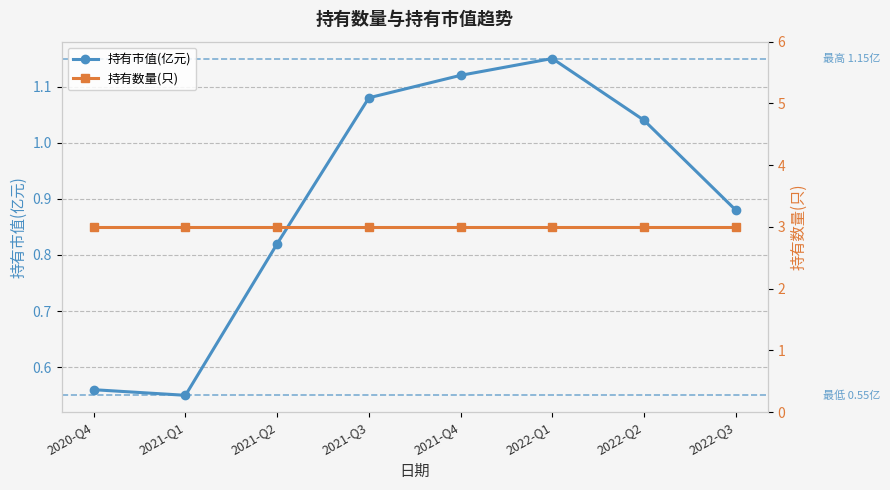

Rank the series by their average value, from highest to lowest.

持有数量(只), 持有市值(亿元)